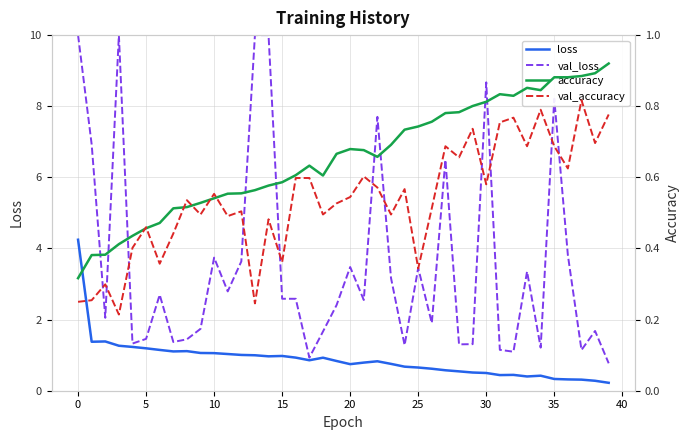

At which label does val_loss reach its minimum?

39